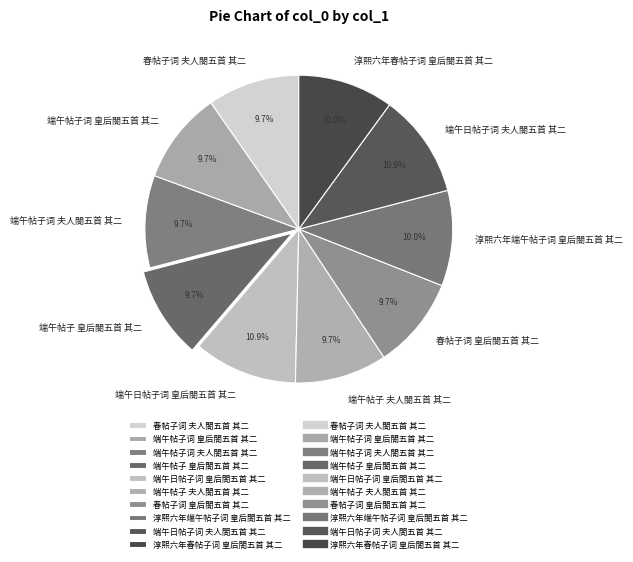

To the nearest percent, what is the difference between the 淳熙六年春帖子词 皇后閤五首 其二 and 端午日帖子词 皇后閤五首 其二 slice percentages?

1%